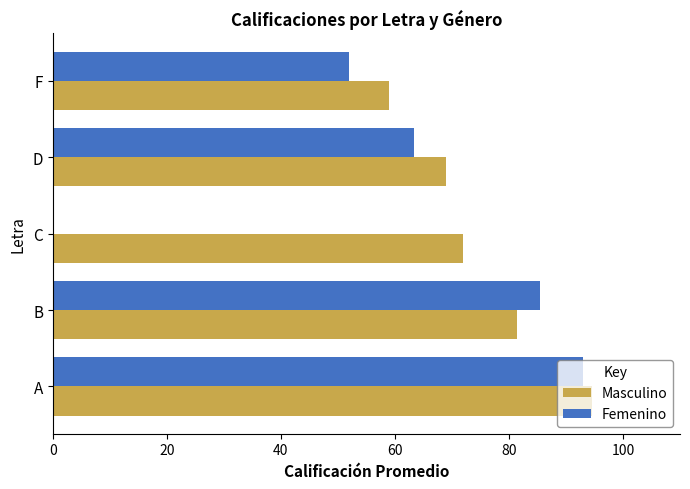

Read the Masculino value at A.

94.5